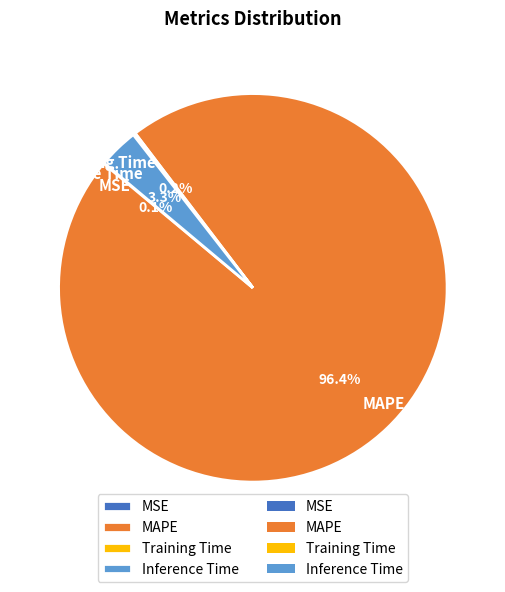

Which category accounts for the majority?

MAPE